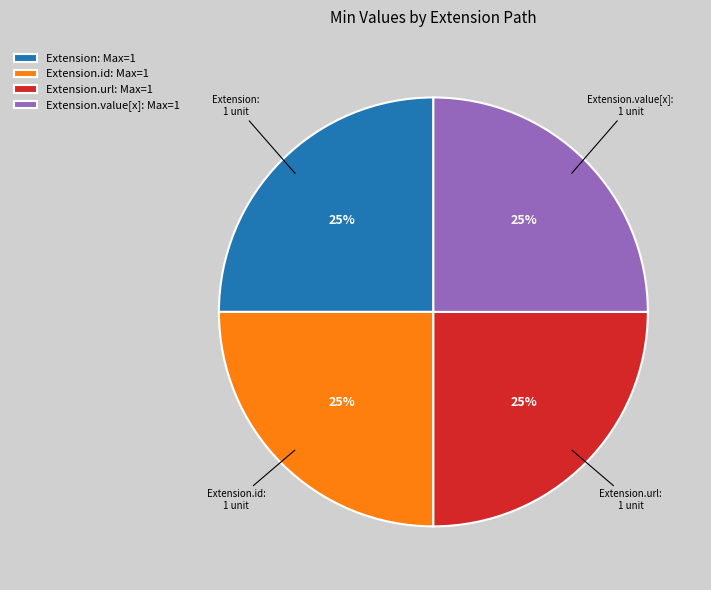

The Extension slice represents 12% of the pie. True or false?

False